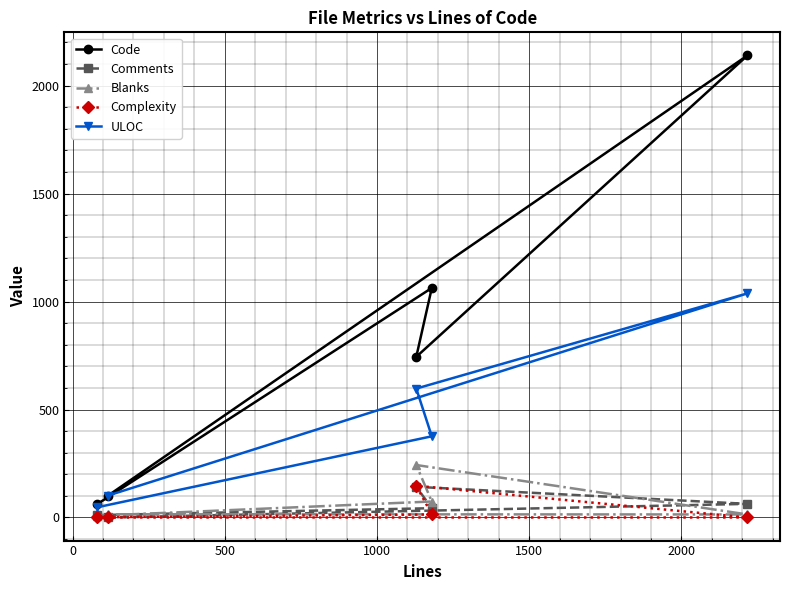

What is the lowest value of the Code series?

61